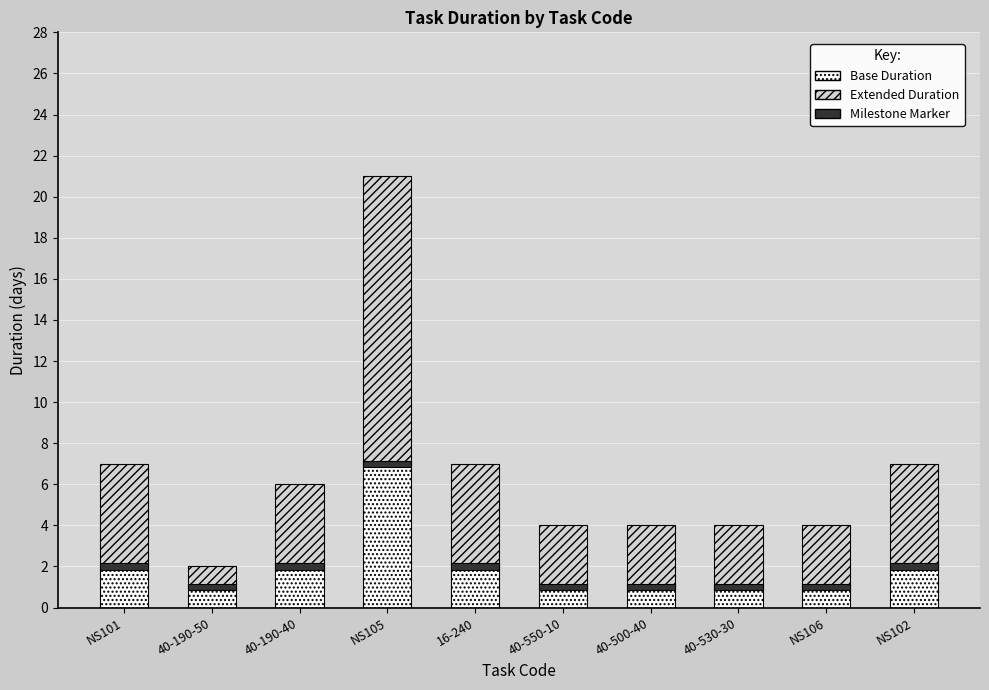

What is the smallest value displayed?

0.3